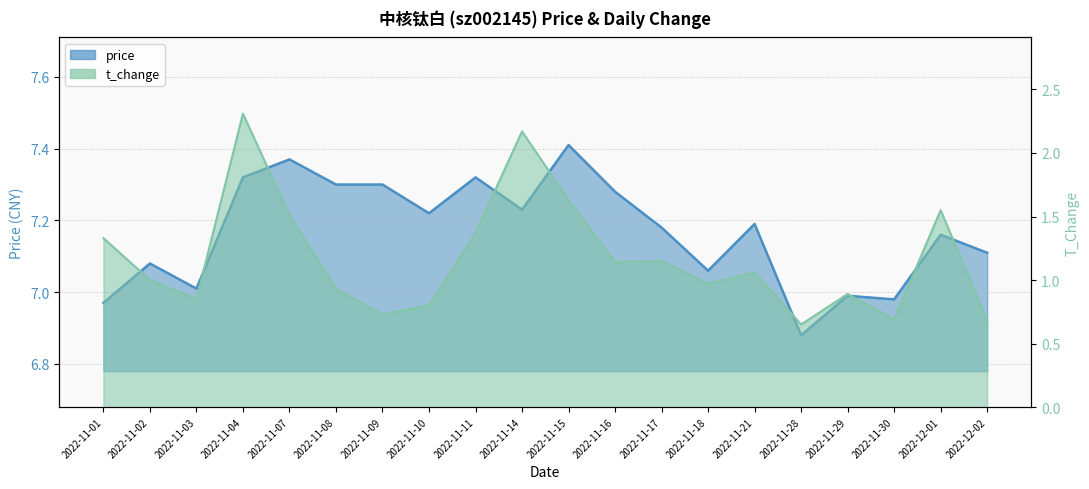

What is the approximate value of price at 2022-11-09?

7.3